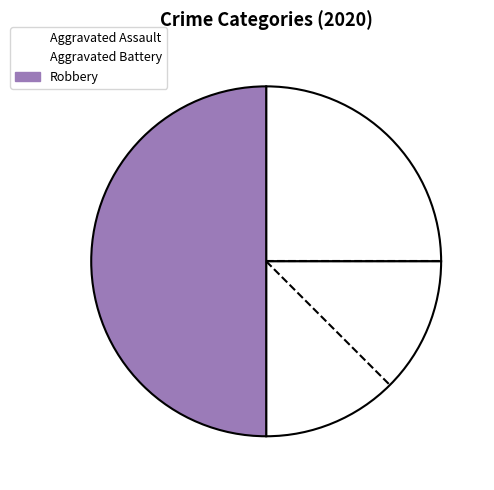

How much of the chart is everything except Robbery?

50.0%